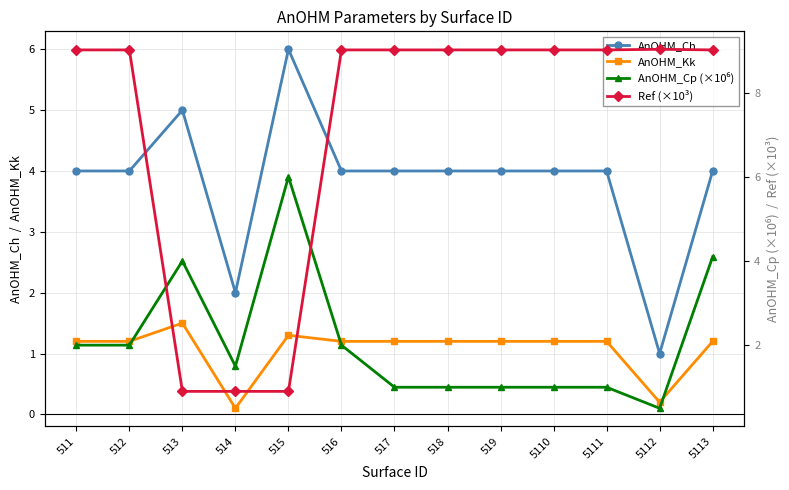

Which series has the widest spread of values?

Ref (×10³)